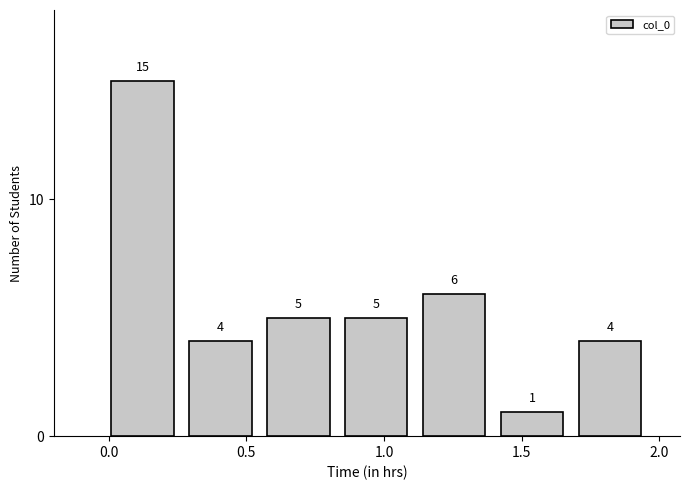

Reading left to right, list every bar in this chart as the range it spans on the x-axis followed by its height. The bar edges are not printed on the chart, so give them approximately, as read against the axis.

0.00 to 0.25: 15
0.25 to 0.55: 4
0.55 to 0.85: 5
0.85 to 1.10: 5
1.10 to 1.40: 6
1.40 to 1.70: 1
1.70 to 1.95: 4